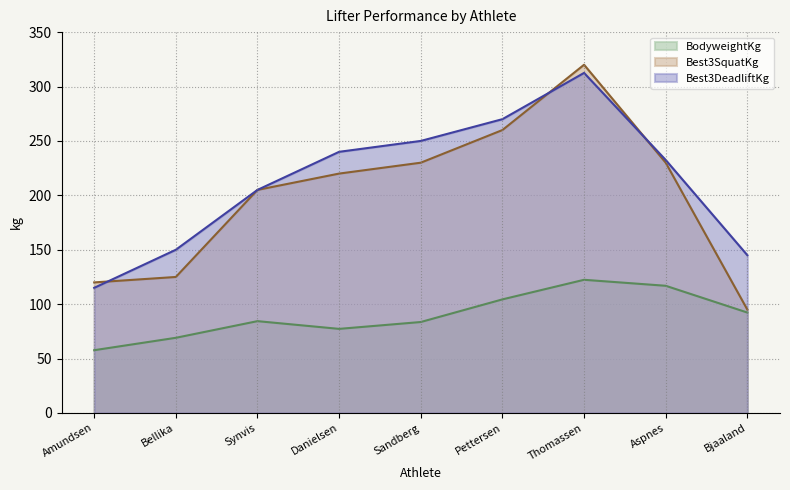

Reading left to right, transcribe all the data shown in this chart.

BodyweightKg: 57.7	69.1	84.4	77.3	83.6	104.4	122.4	116.9	92.3
Best3SquatKg: 120.0	125.0	205.0	220.0	230.0	260.0	320.0	230.0	95.0
Best3DeadliftKg: 115.0	150.0	205.0	240.0	250.0	270.0	312.5	232.5	145.0